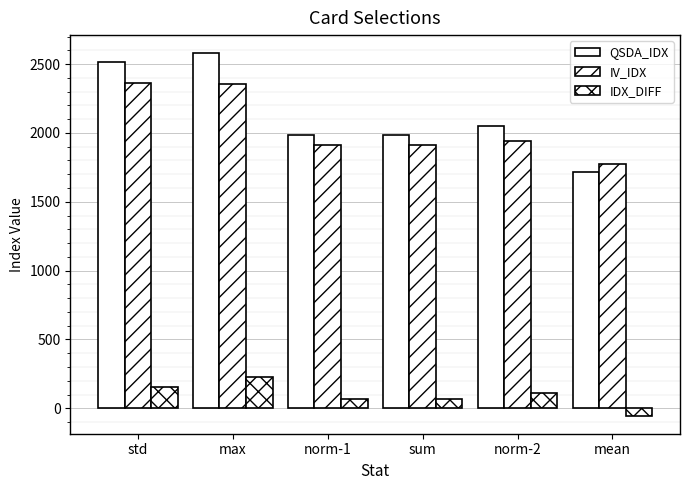

At how many categories does at least one series exceed 312?

6